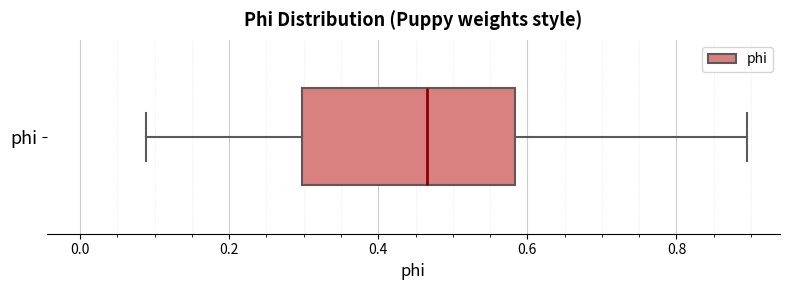

Transcribe this box plot: give where the median line is, the range the box spans, and where the two whiskers end, as read against the x-axis. The values are not printed on the chart, so give them approximately, as read against the axis.

median 0.46, box 0.30 to 0.58, whiskers 0.08 to 0.90